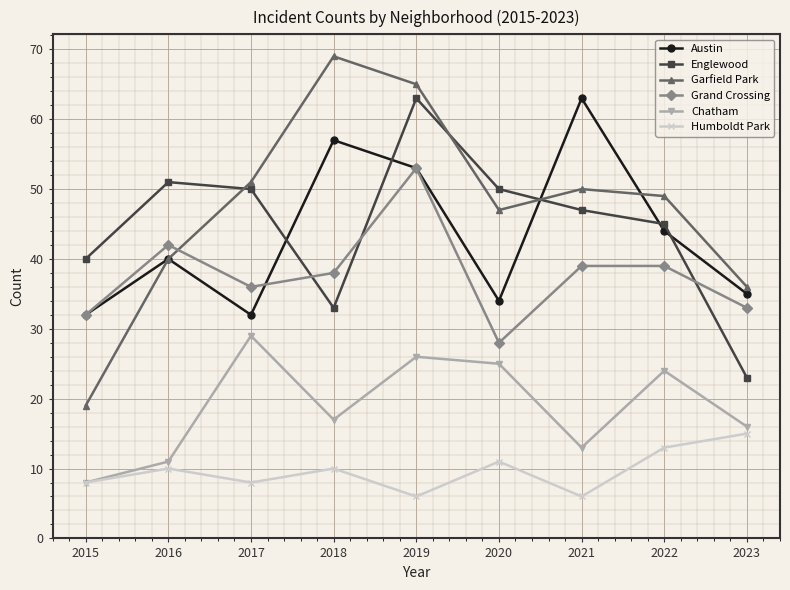

Reading right to left, transcribe all the data shown in this chart.

Austin: 2023=35	2022=44	2021=63	2020=34	2019=53	2018=57	2017=32	2016=40	2015=32
Englewood: 2023=23	2022=45	2021=47	2020=50	2019=63	2018=33	2017=50	2016=51	2015=40
Garfield Park: 2023=36	2022=49	2021=50	2020=47	2019=65	2018=69	2017=51	2016=40	2015=19
Grand Crossing: 2023=33	2022=39	2021=39	2020=28	2019=53	2018=38	2017=36	2016=42	2015=32
Chatham: 2023=16	2022=24	2021=13	2020=25	2019=26	2018=17	2017=29	2016=11	2015=8
Humboldt Park: 2023=15	2022=13	2021=6	2020=11	2019=6	2018=10	2017=8	2016=10	2015=8